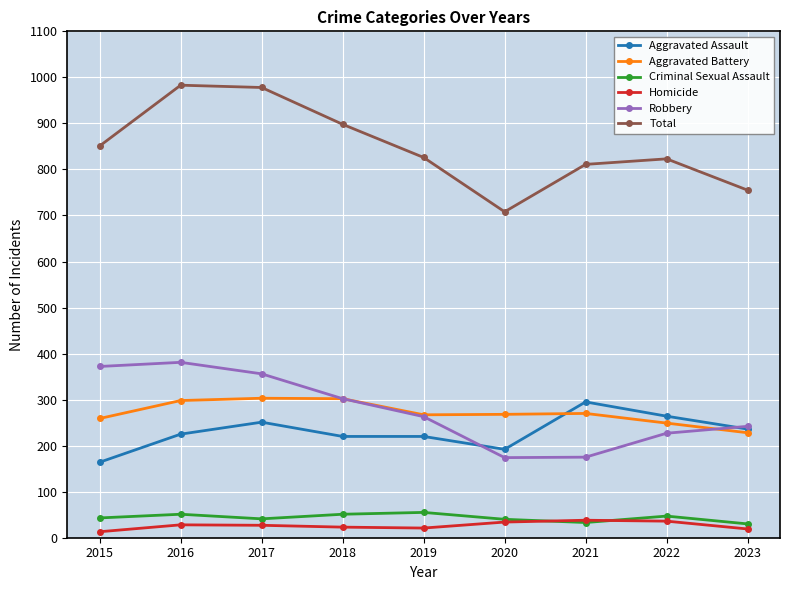

What is the sum of all Aggravated Battery values?

2444